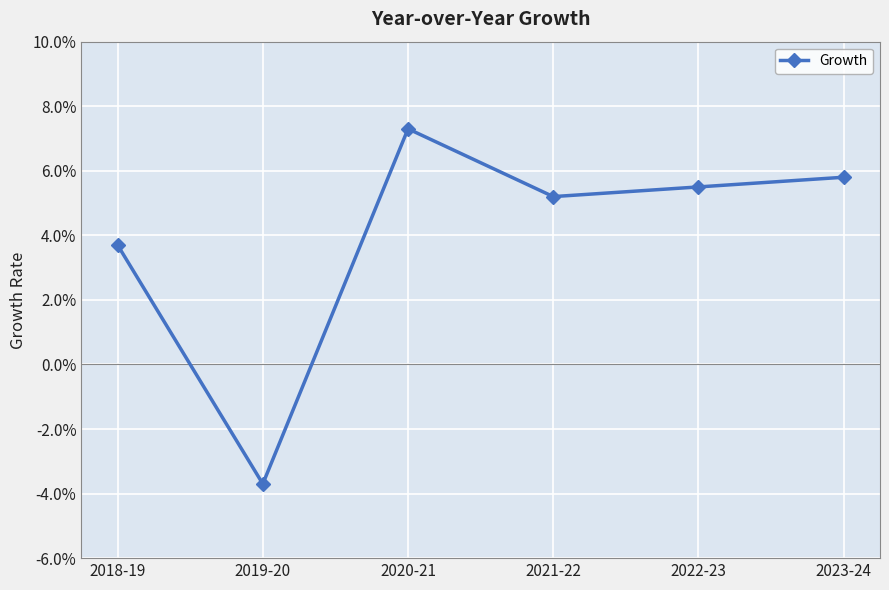

Does the chart have visible grid lines?

Yes